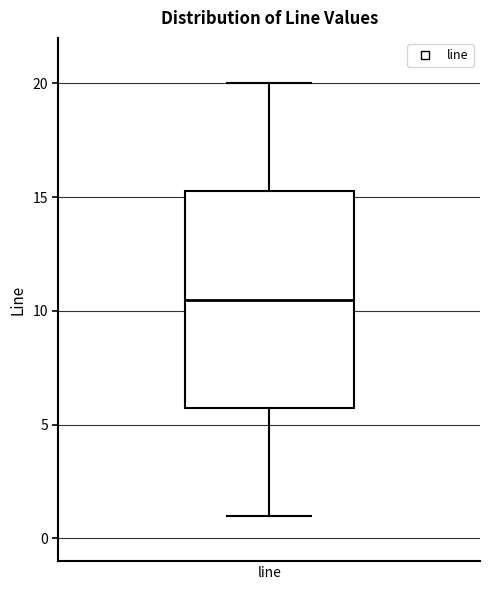

Read this box plot against the y-axis: the position of the median line, the range covered by the box, and the ends of both whiskers. The values are not printed on the chart, so give them approximately, as read against the axis.

median 10.5, box 6.0 to 15.5, whiskers 1.0 to 20.0